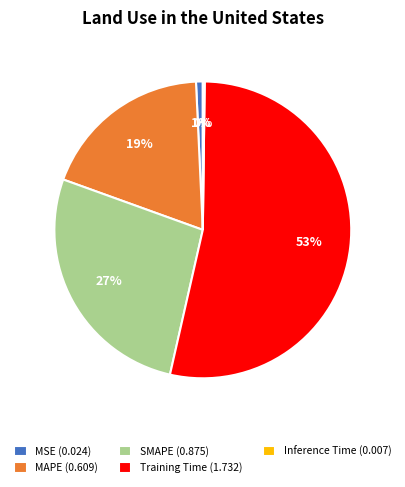

Does MAPE (0.609) represent more than half of the total?

No